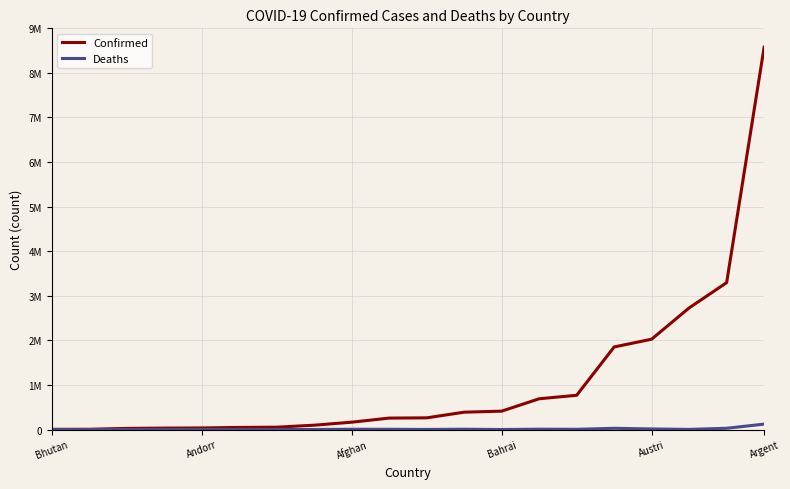

Reading left to right, extract all data points from this chart.

Confirmed: 5934	6732	26498	32715	36599	47777	53544	98351	165711	257598	263172	389957	413372	691180	769076	1853187	2027604	2729407	3296038	8577215
Deaths: 4	127	163	749	147	286	629	1896	7425	6640	3371	8086	1411	8846	6132	28560	14214	4202	29227	122584